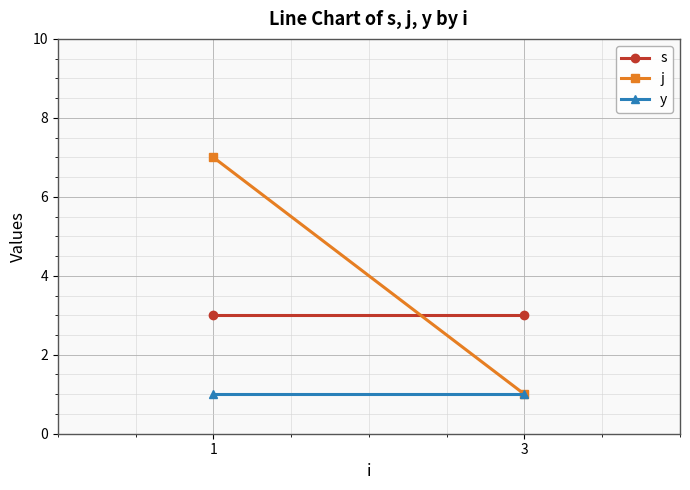

What is the value of the s point at the 2nd from the left?

3